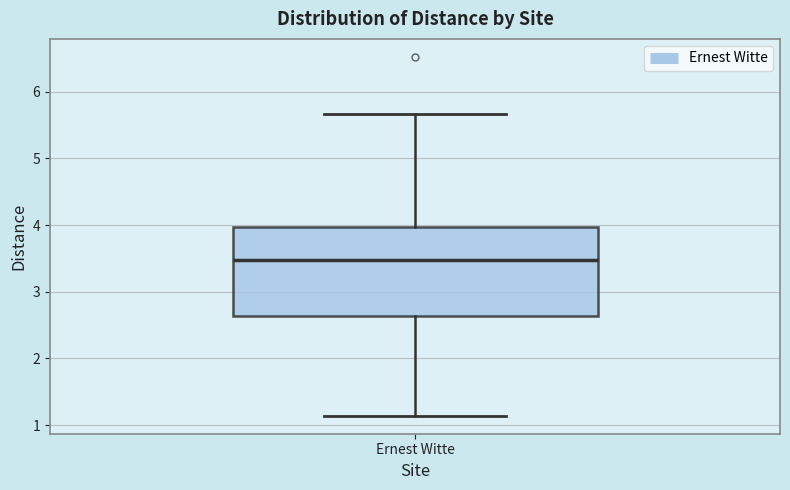

Where does the lower whisker of the box for Ernest Witte end on the y-axis? The values are not printed on the chart, so give them approximately, as read against the axis.

1.1